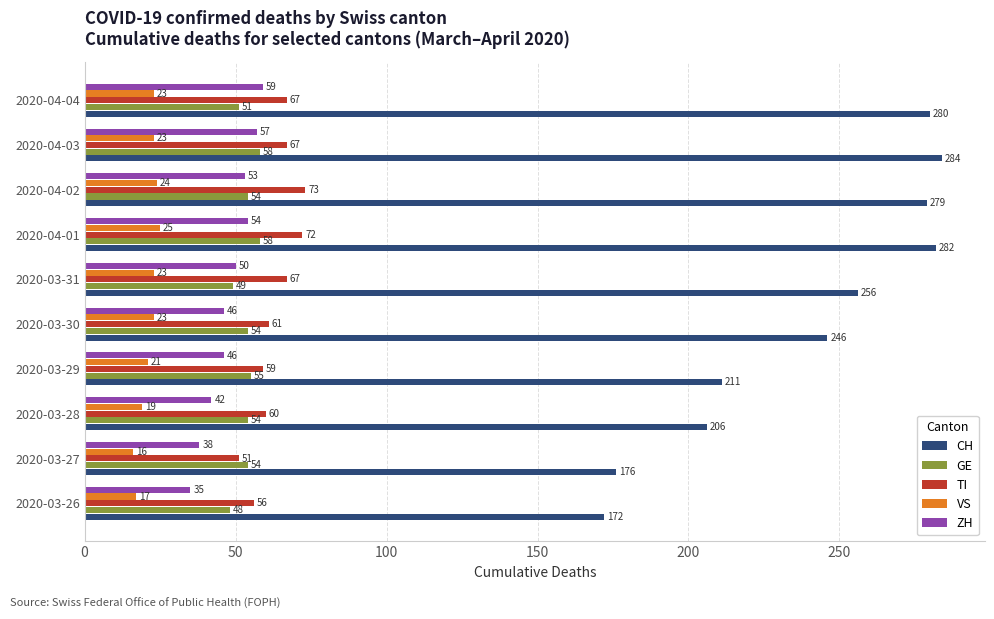

Is it true that VS equals 23 at 2020-03-30?

True